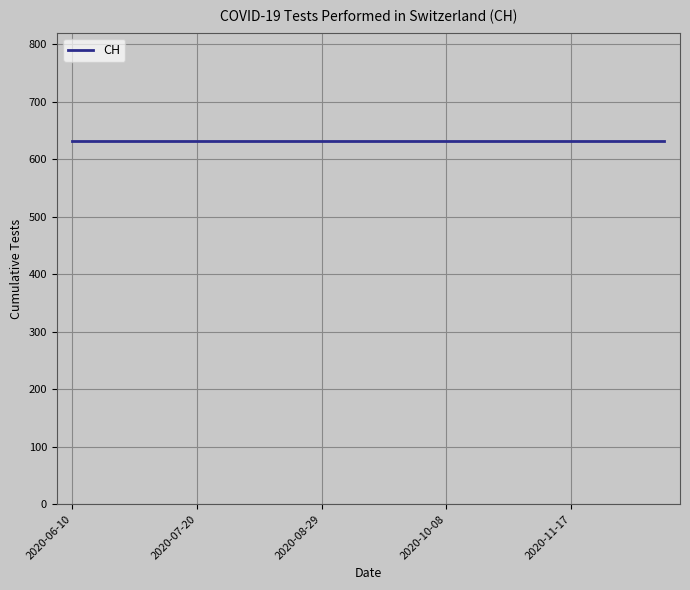

What position from the left is 2020-09-08?

10